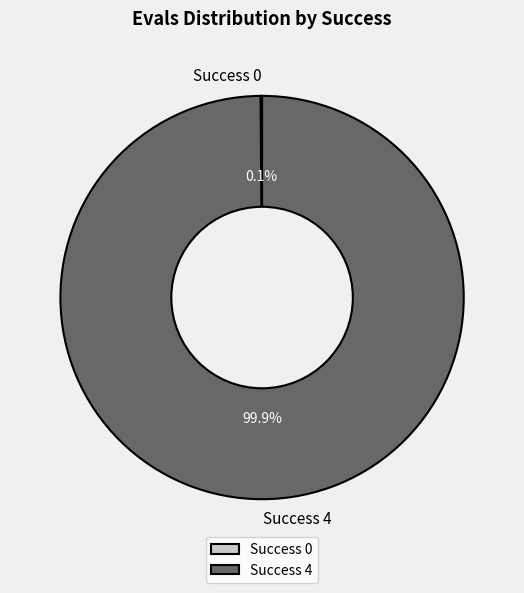

What portion of the pie excludes Success 4?

0.1%